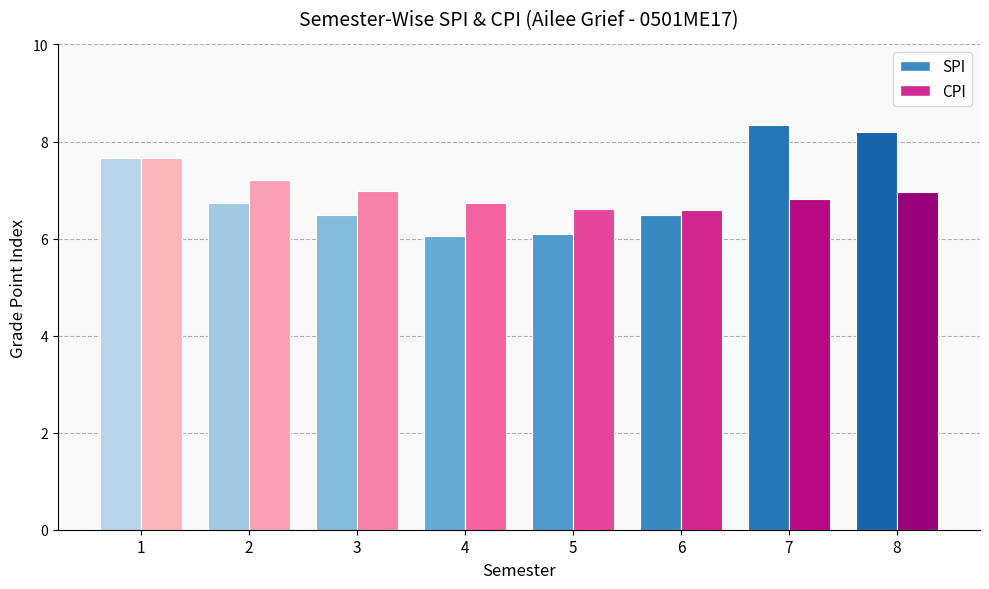

At 2, list the series in order from smallest to largest.

SPI, CPI